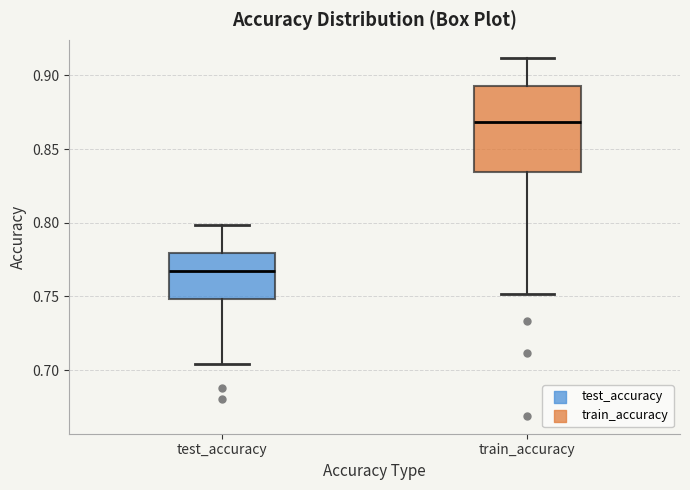

Reading left to right, transcribe this box plot: for each box, give where its median line is, the range the box spans, and where its two whiskers end, as read against the y-axis. The values are not printed on the chart, so give them approximately, as read against the axis.

test_accuracy: median 0.770, box 0.750 to 0.780, whiskers 0.705 to 0.800
train_accuracy: median 0.870, box 0.835 to 0.895, whiskers 0.750 to 0.910